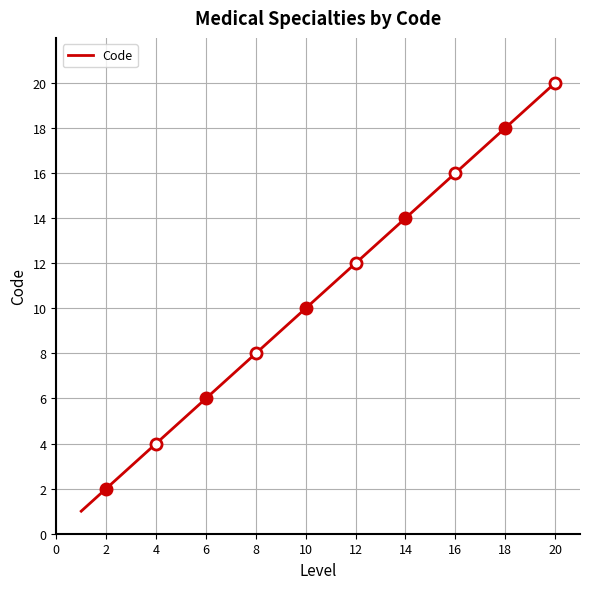

What is the maximum value shown in the chart?

20